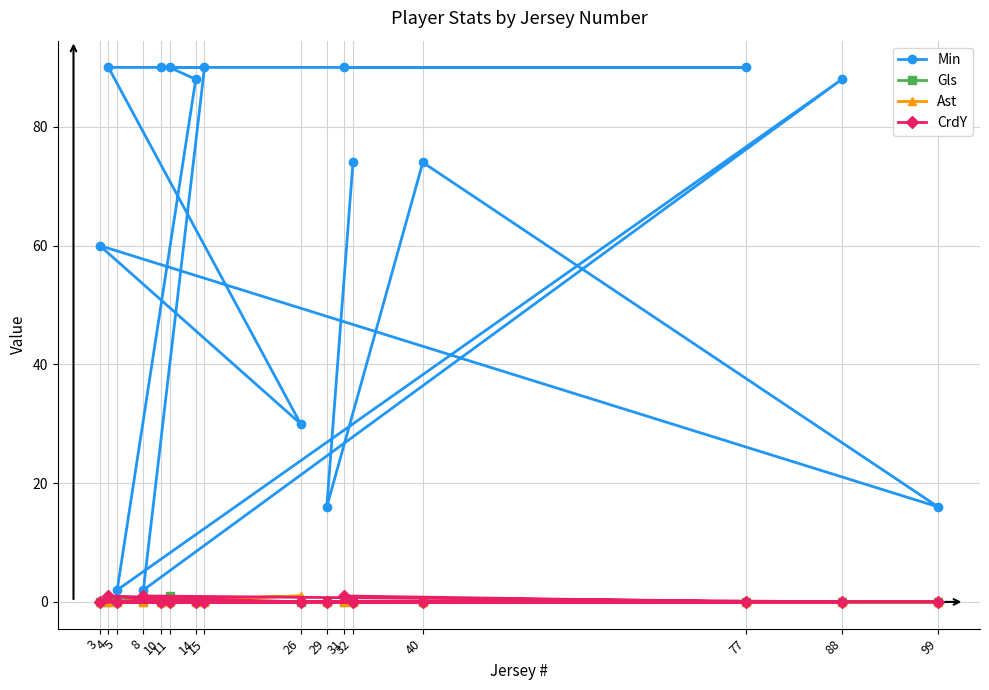

What is the value of the Min point at the 3rd from the left?

2